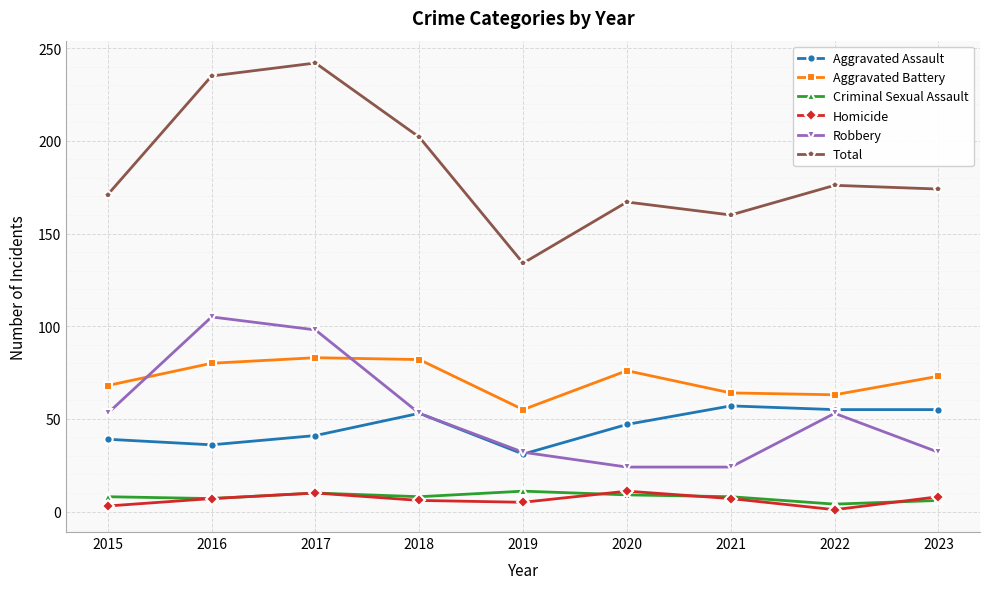

Which series changed the most between 2015 and 2021?

Robbery